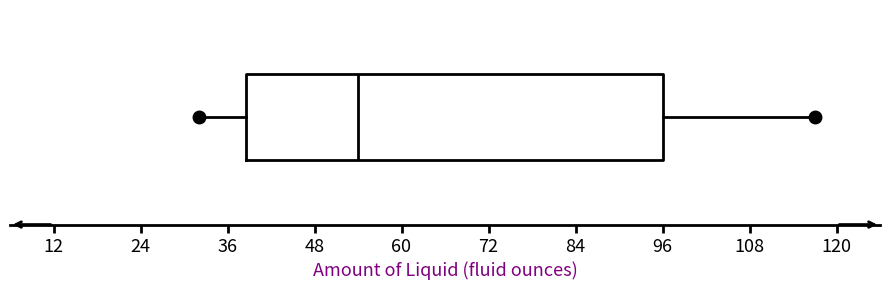

Read this box plot against the x-axis: the position of the median line, the range covered by the box, and the ends of both whiskers. The values are not printed on the chart, so give them approximately, as read against the axis.

median 54, box 38 to 96, whiskers 32 to 118